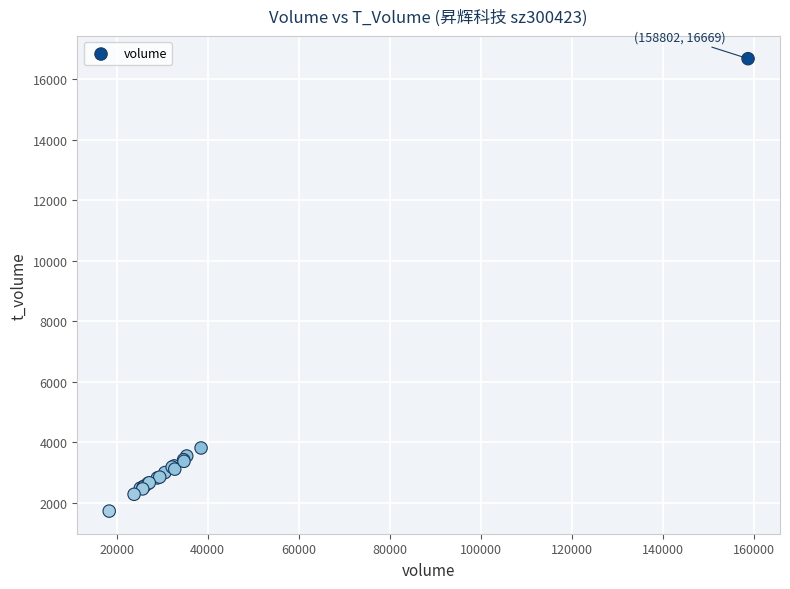

What Y value in the scatter plot is closest to 9201?

3818